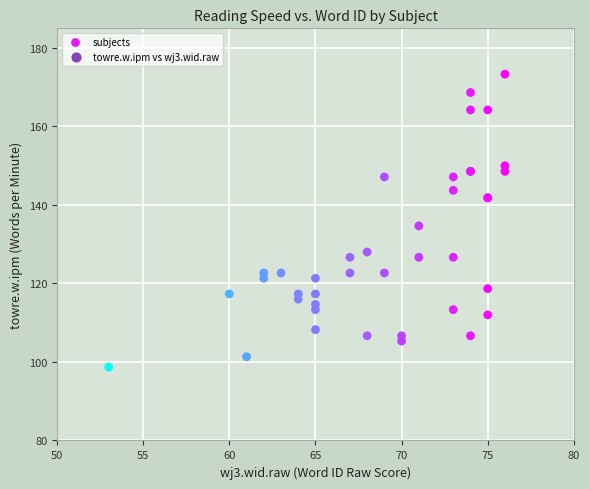

What Y value in the scatter plot is closest to 136?

134.7